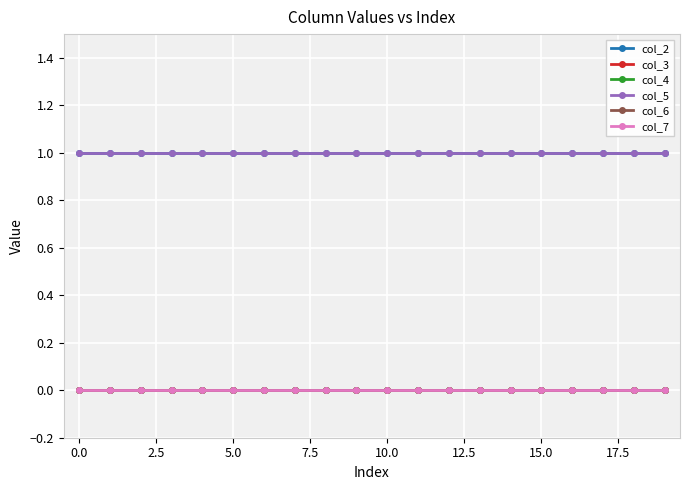

True or false: col_4 and col_7 cross at least once.

False